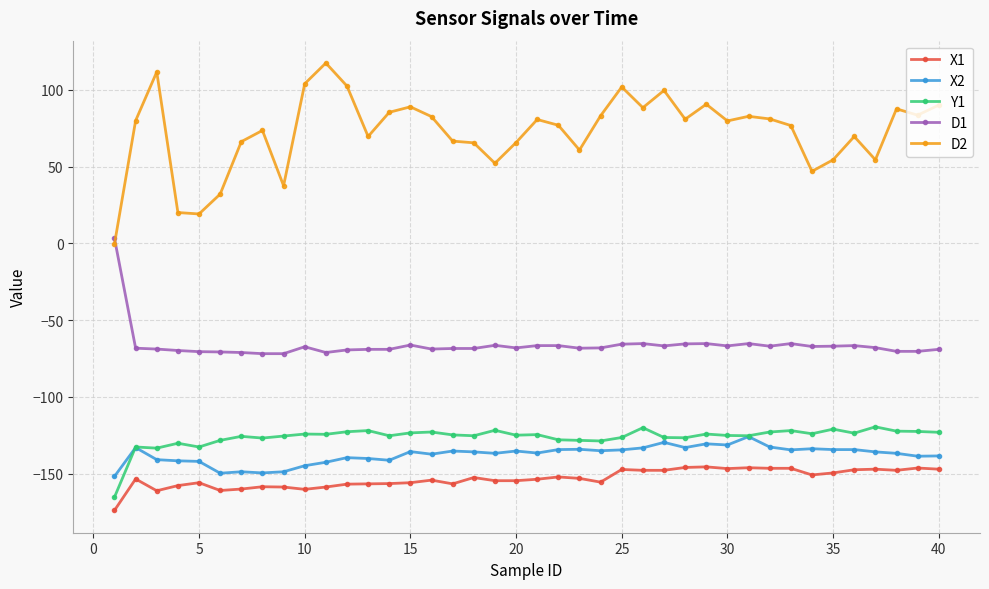

True or false: Y1 and D2 intersect in this chart.

False